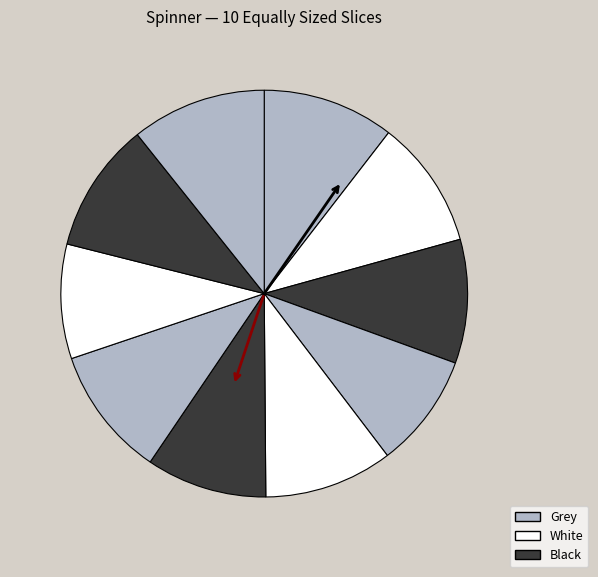

To the nearest percent, what is the average slice percentage?

10%